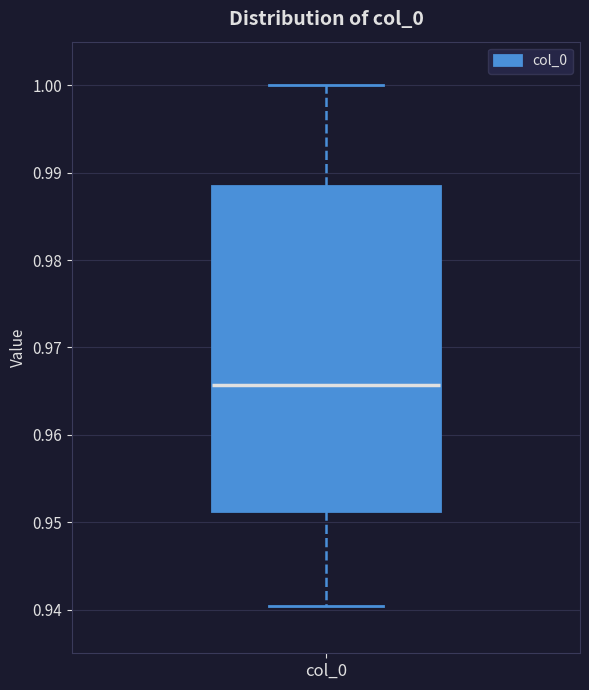

Transcribe this box plot: give where the median line is, the range the box spans, and where the two whiskers end, as read against the y-axis. The values are not printed on the chart, so give them approximately, as read against the axis.

median 0.966, box 0.951 to 0.989, whiskers 0.940 to 1.000